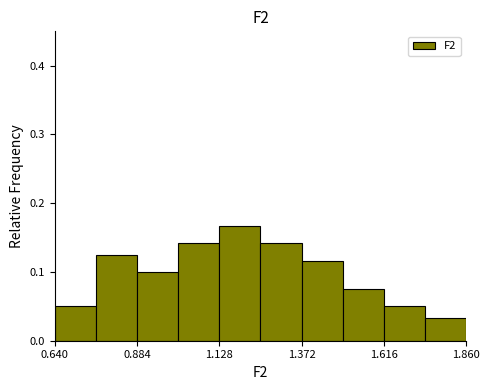

Read against the x-axis, roughly where is the centre of the tallest bar?

1.20